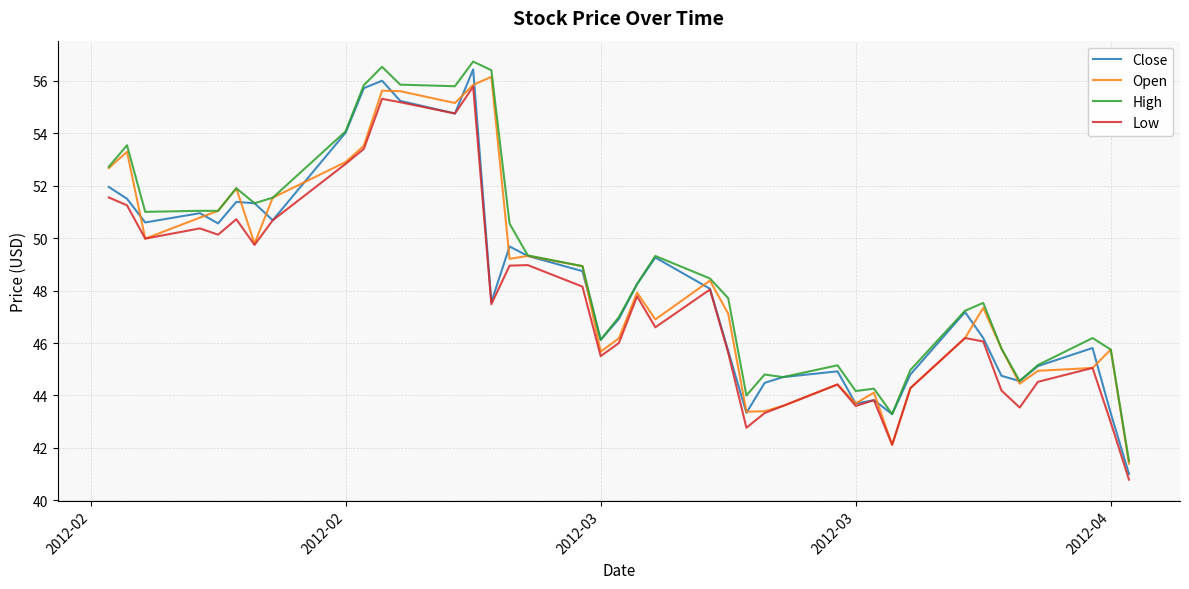

What are all the series names shown in the legend?

Close, Open, High, Low